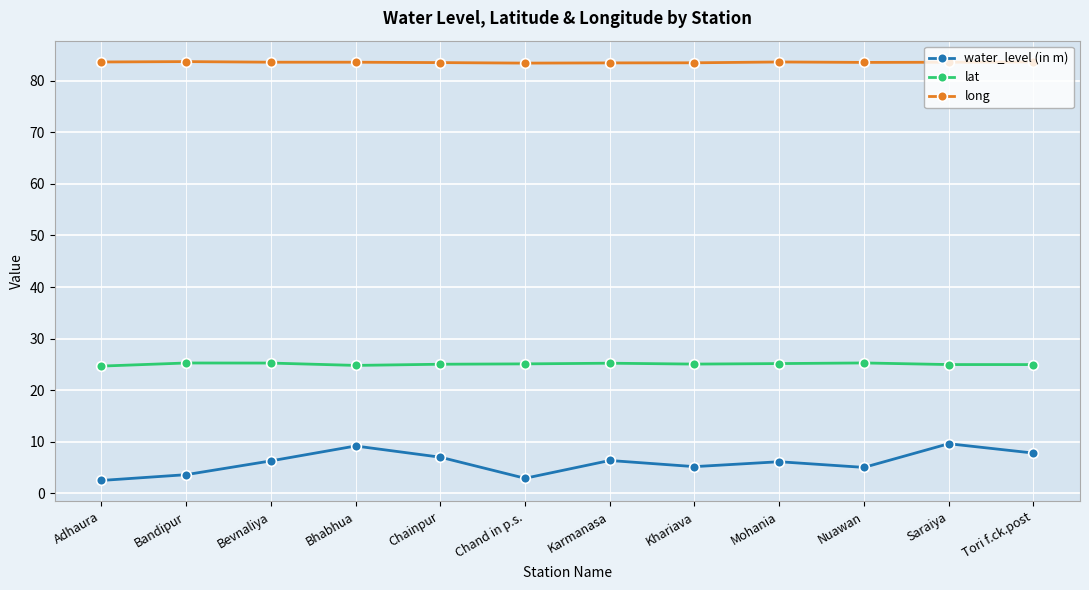

Count the number of data series in this chart.

3